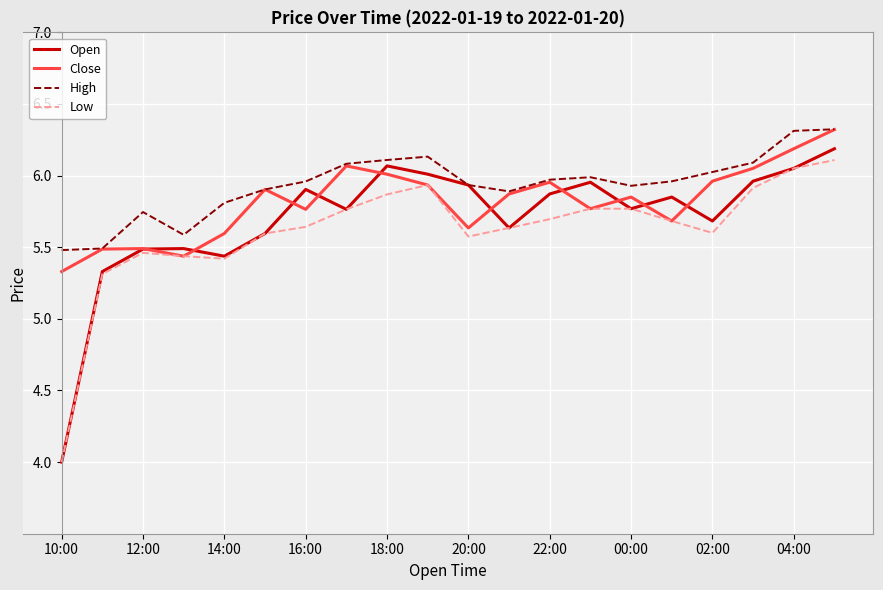

What is the smallest value displayed?

4.0